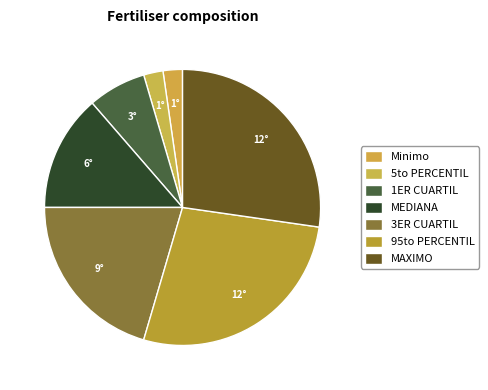

Which has a higher value, 95to PERCENTIL or 1ER CUARTIL?

95to PERCENTIL